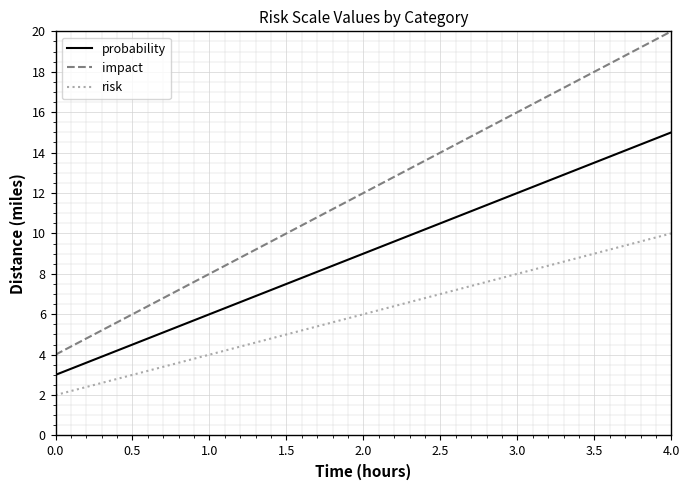

What is the difference between the maximum and minimum values in the probability series?

12